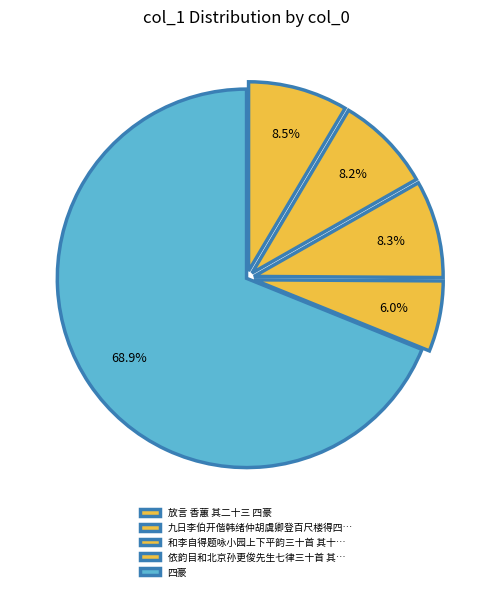

Which category has the biggest portion of the pie?

四豪